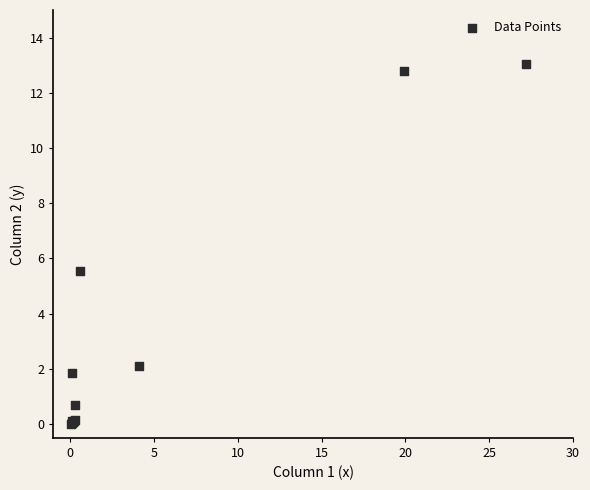

What Y value in the scatter plot is closest to 6?

5.5